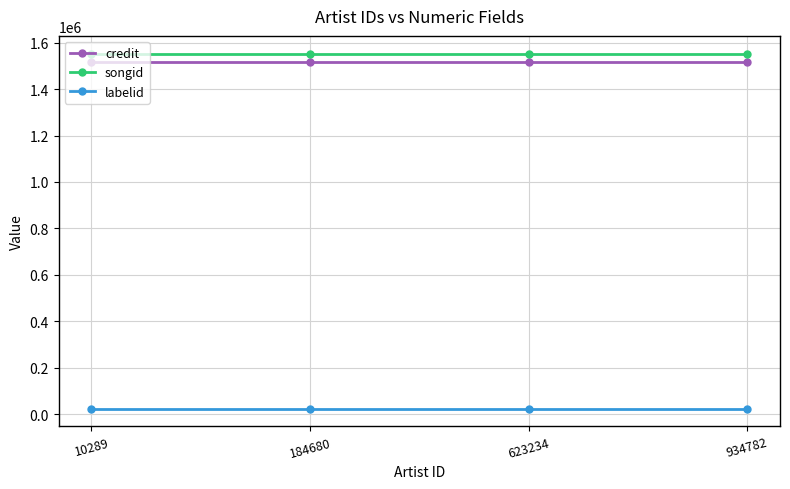

Read the songid value at 184680.

1552579